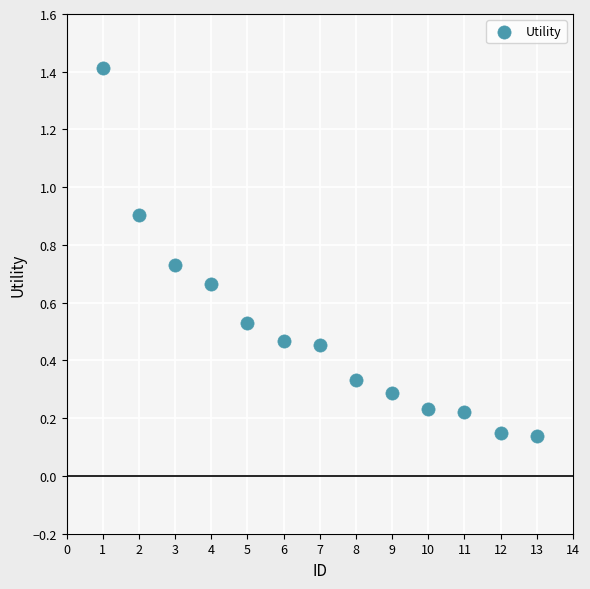

What is the range of X values (max minus min)?

12.0